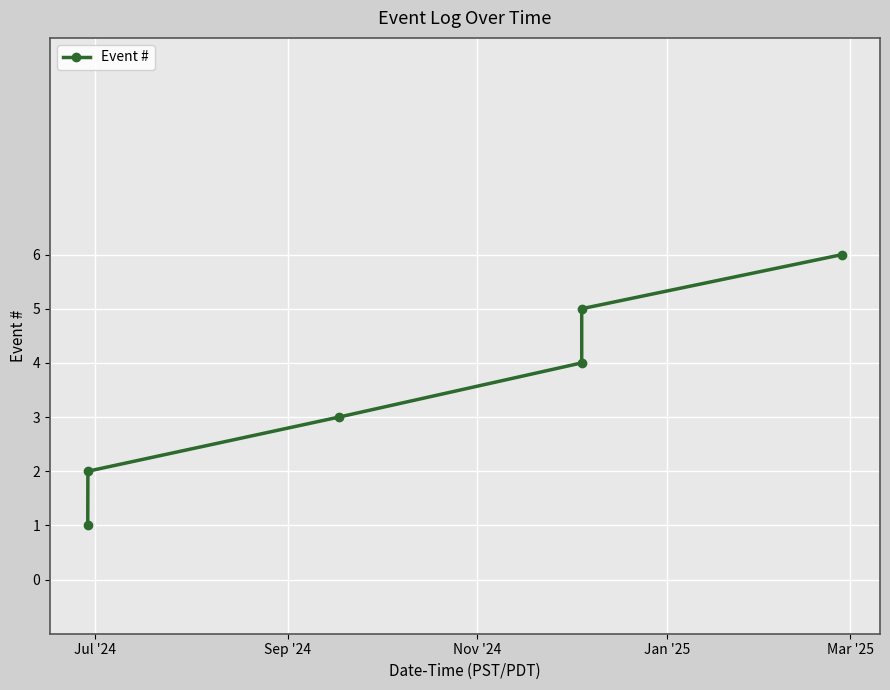

What is the greatest value displayed?

6